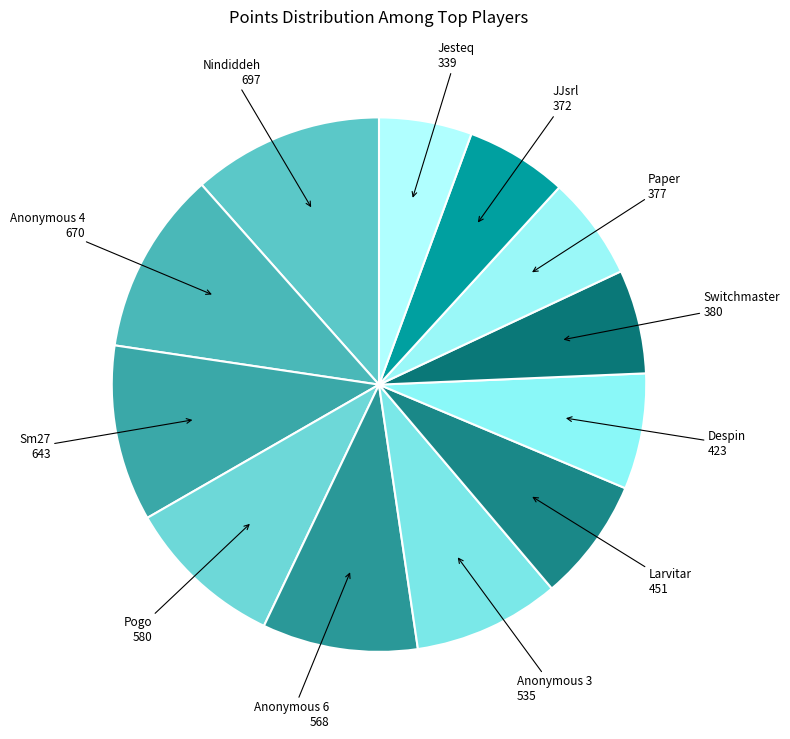

Is Larvitar the majority of the pie?

No